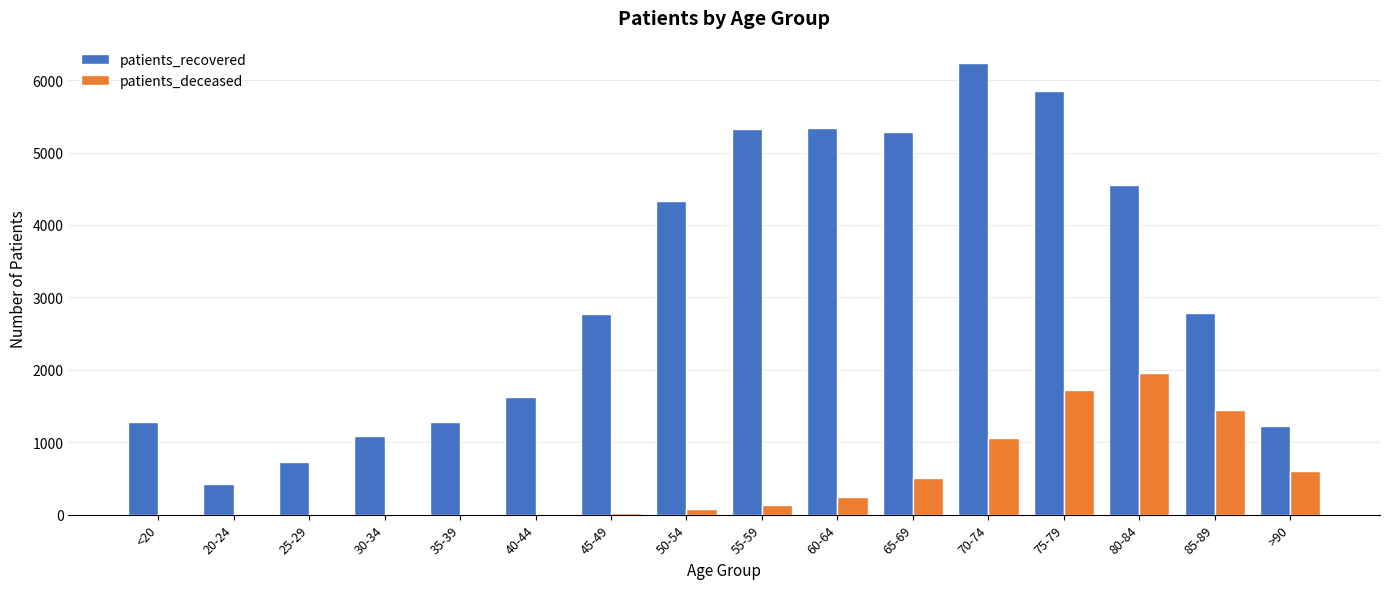

Which category has the highest value across all series?

70-74